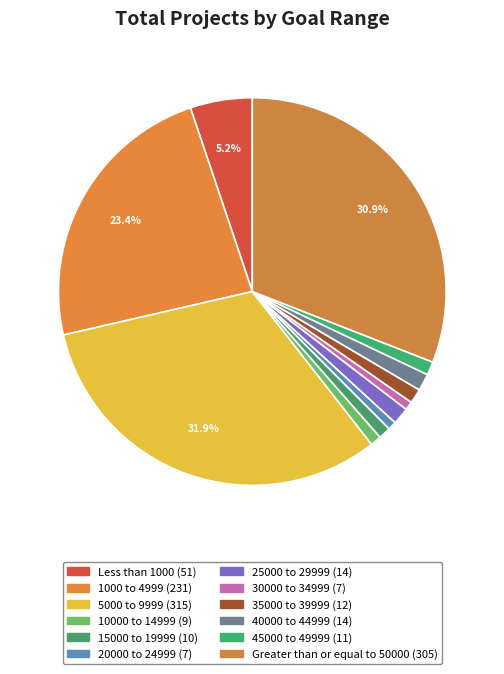

Which category has the biggest portion of the pie?

5000 to 9999